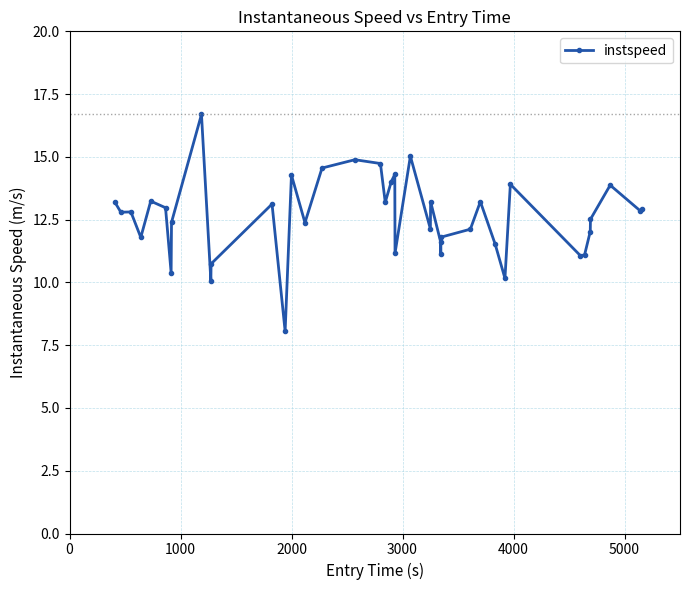

What is the value of the 10th point from the left?

10.1